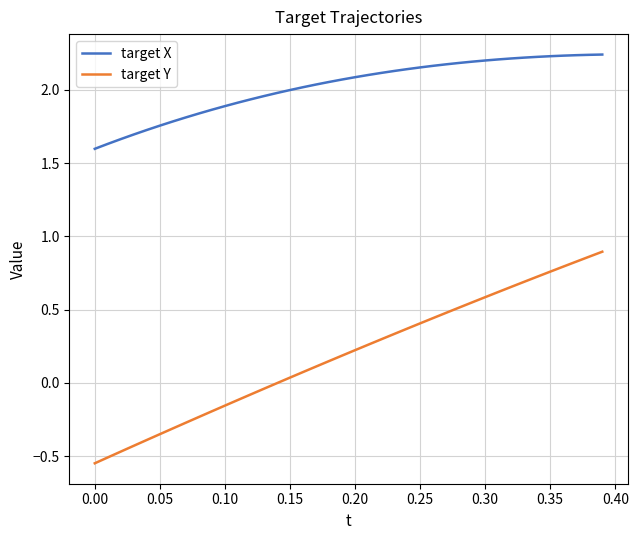

Which series has the largest range (max minus min)?

target Y